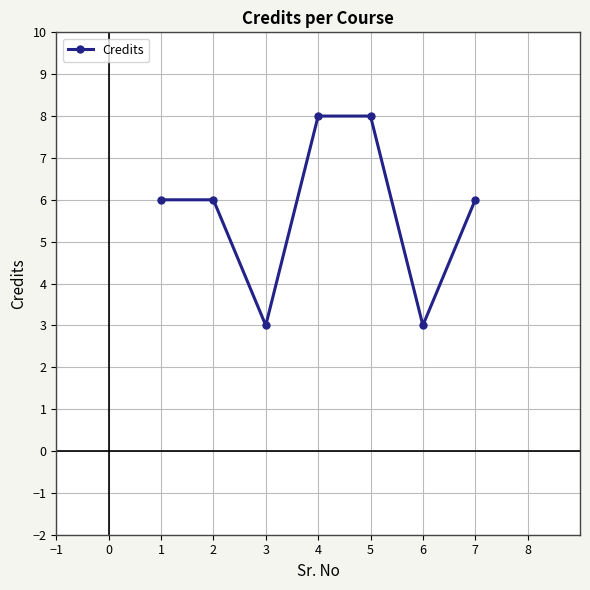

At which category does the data reach its first local valley?

3